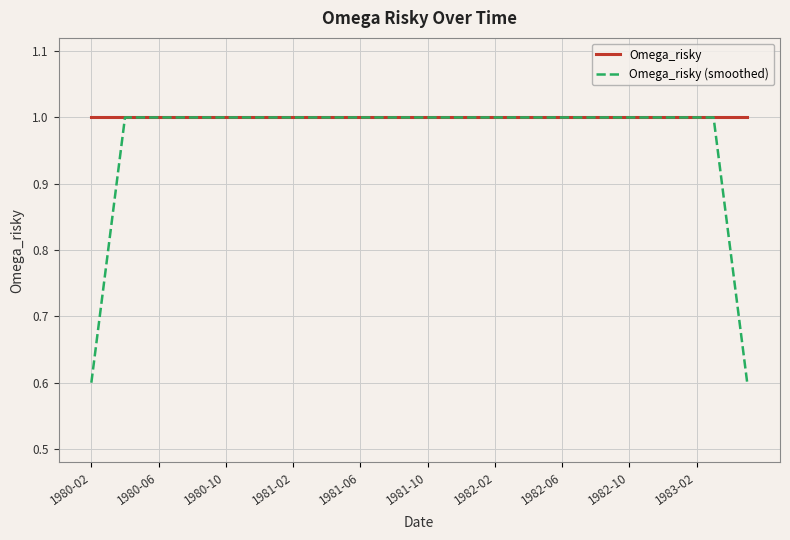

Which series has the widest spread of values?

Omega_risky (smoothed)